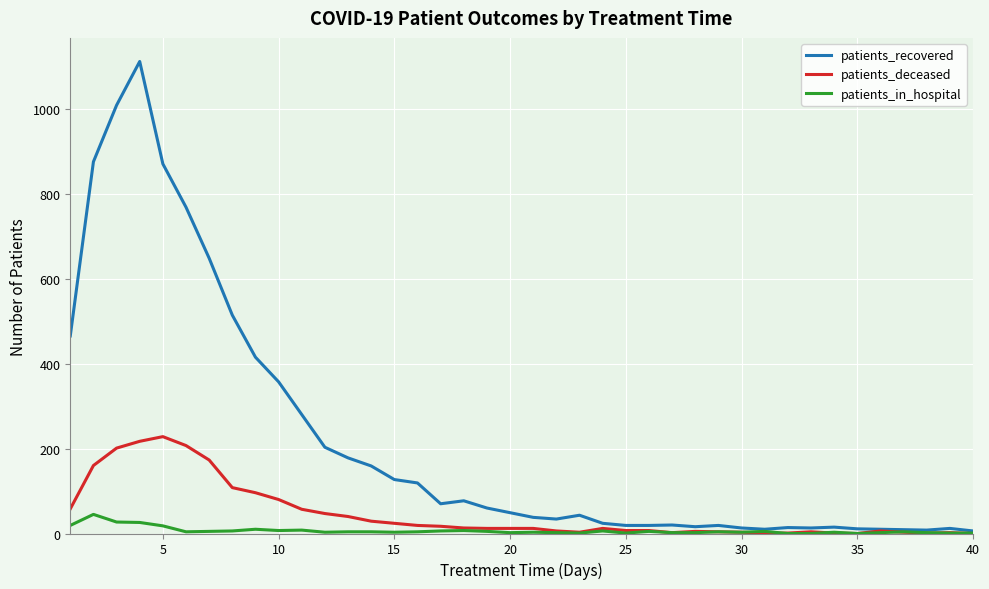

Which series has the largest total across all categories?

patients_recovered